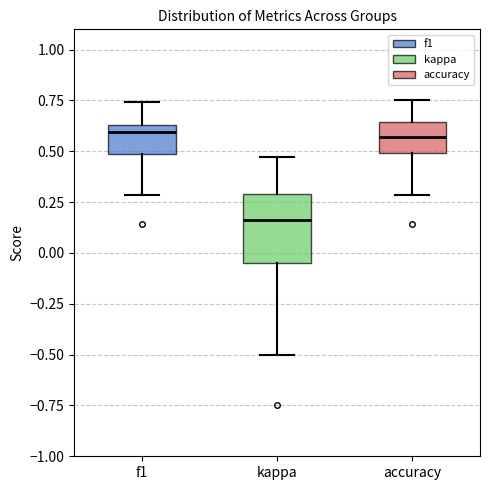

Where is the upper edge of the box for kappa on the y-axis? The values are not printed on the chart, so give them approximately, as read against the axis.

0.30